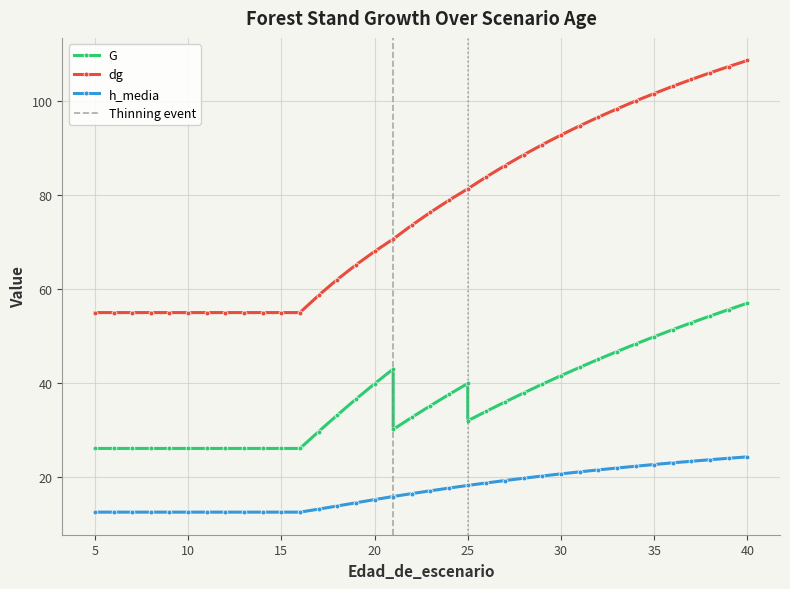

At which label does G reach its peak?

40